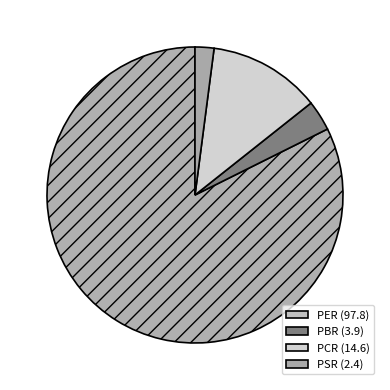

What is the change in value from PER to PBR?

-93.8